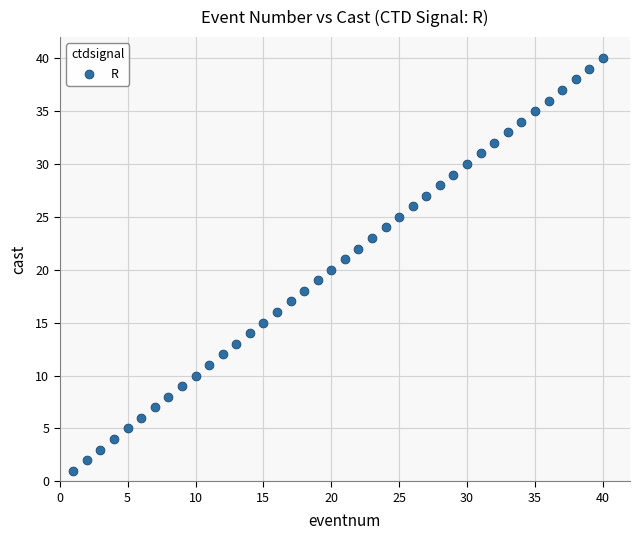

What is the range of Y values (max minus min)?

39